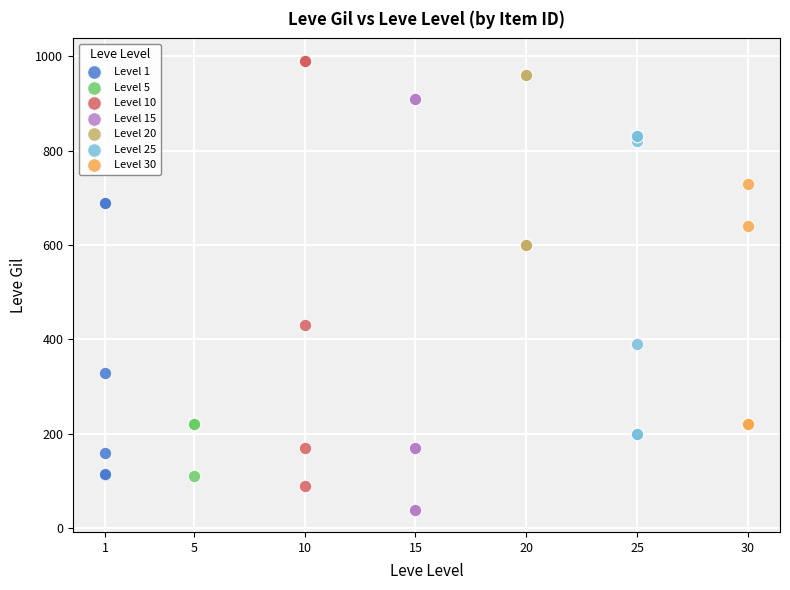

What are all the series names shown in the legend?

Level 1, Level 5, Level 10, Level 15, Level 20, Level 25, Level 30